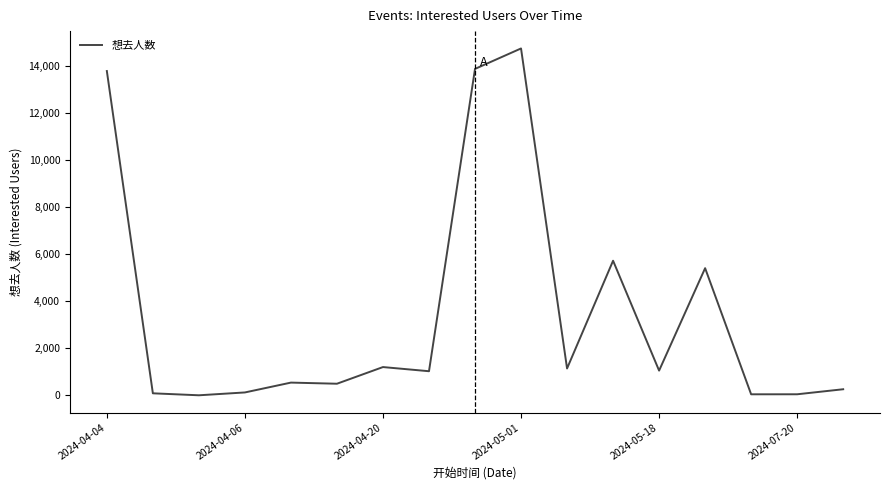

What is the maximum value shown in the chart?

14765